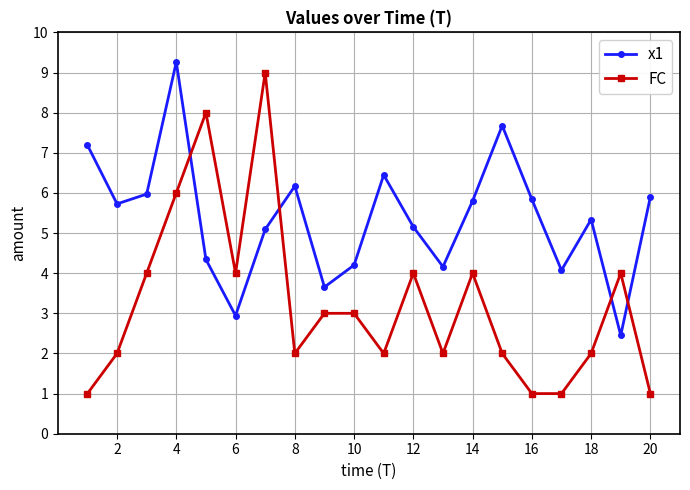

Which series ends up on top after the final intersection of x1 and FC?

x1